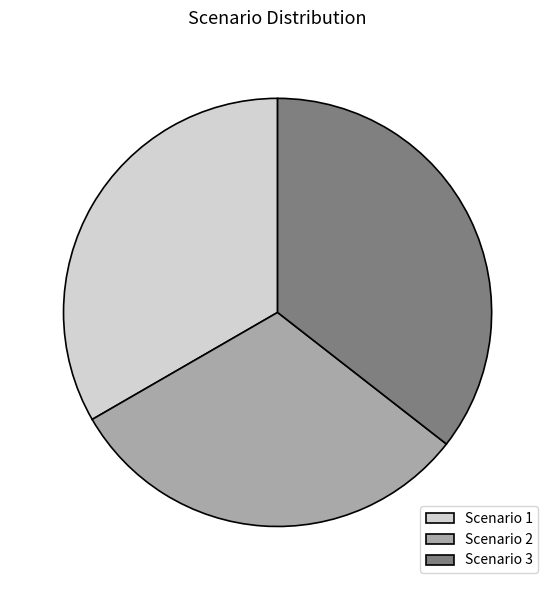

Is it true that Scenario 3 is 27% of the pie?

False